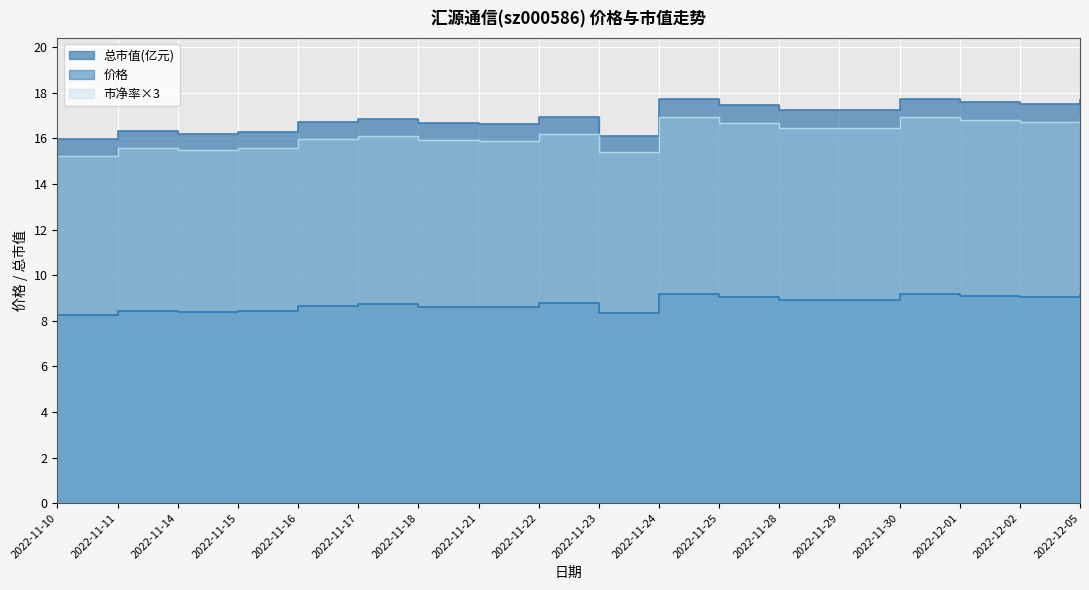

Is it true that 价格 equals 14.6 at 2022-11-29?

False